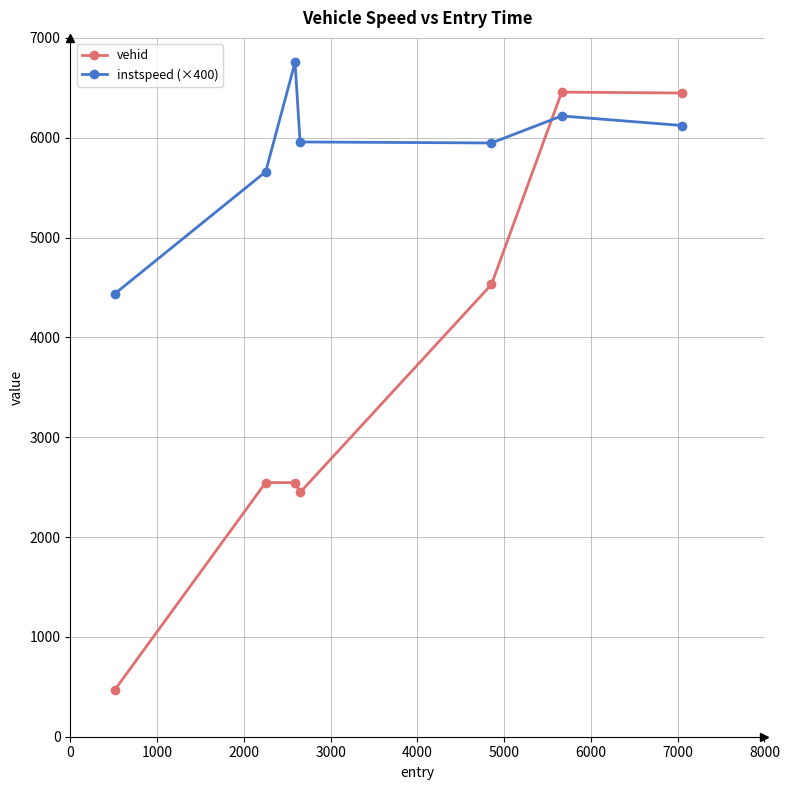

True or false: instspeed (×400) has more than 2 points higher than both neighbors.

False